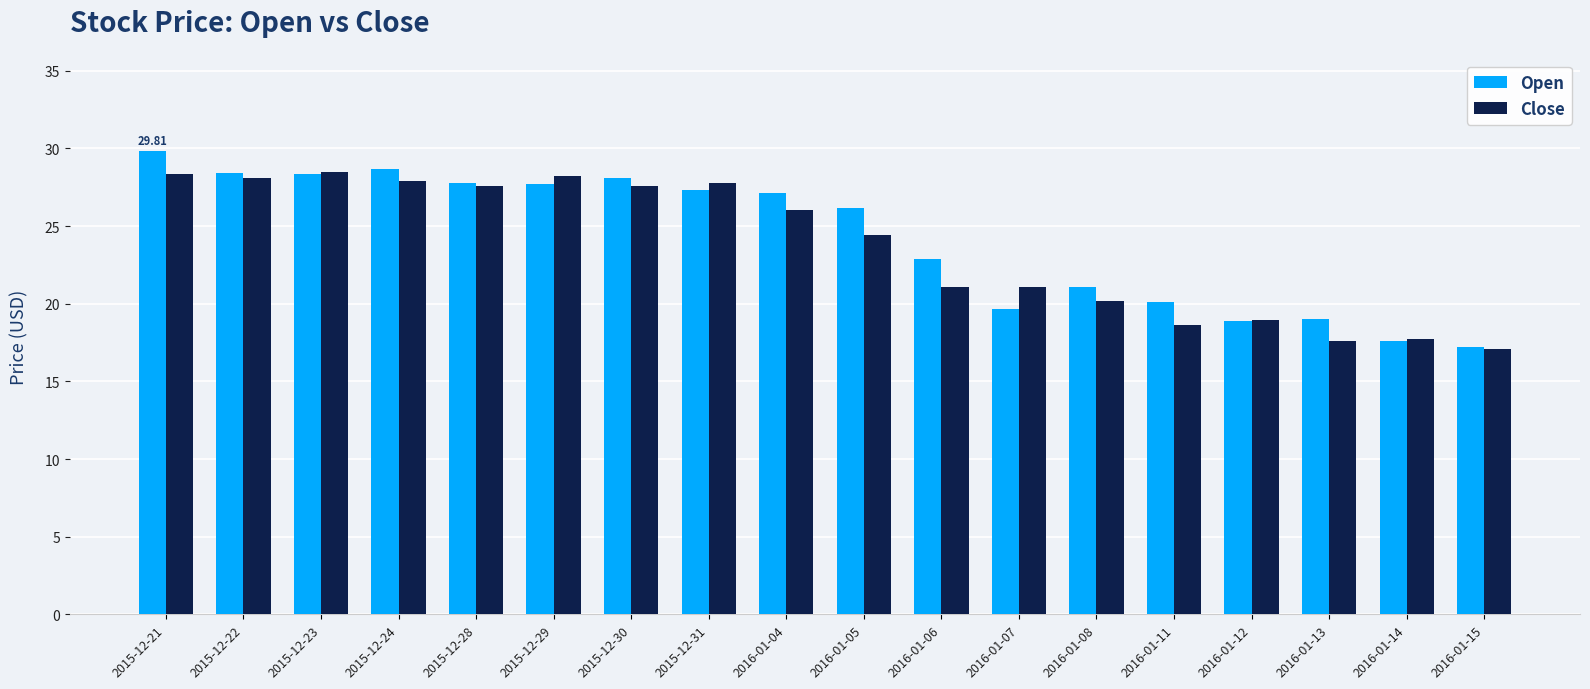

Rank the series at 2016-01-11 from highest to lowest value.

Open, Close